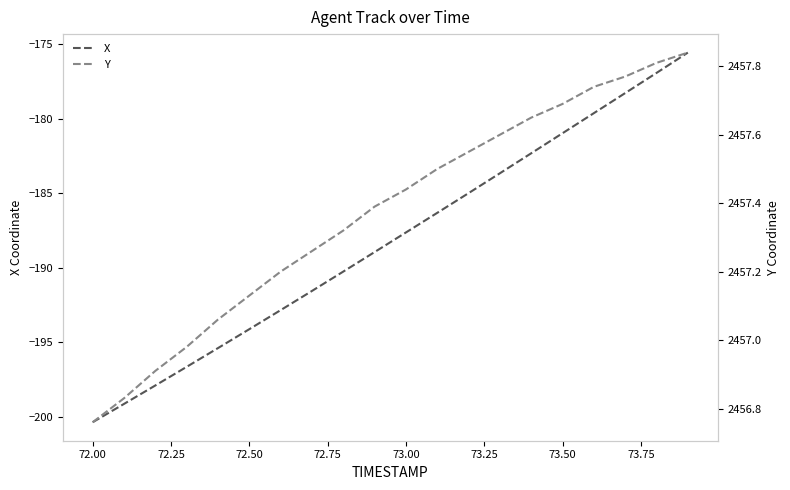

How many data points in X are above -187?

9